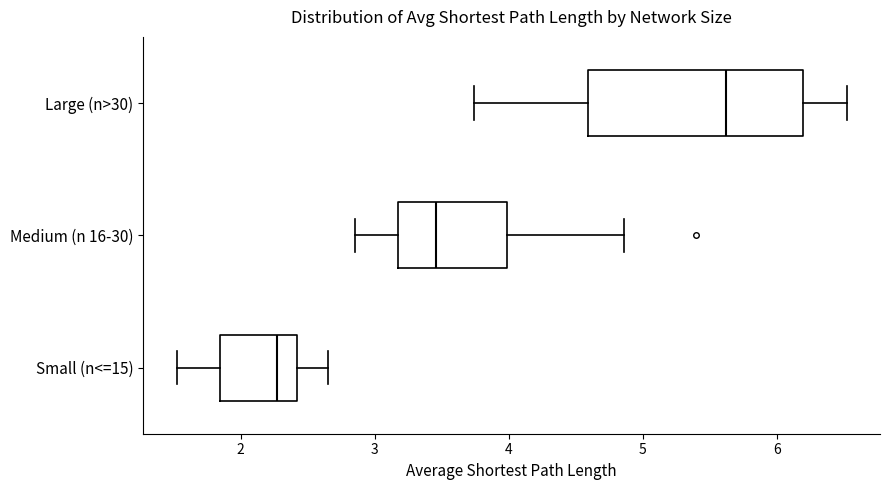

Reading bottom to top, transcribe this box plot: for each box, give where its median line is, the range the box spans, and where its two whiskers end, as read against the x-axis. The values are not printed on the chart, so give them approximately, as read against the axis.

Small (n<=15): median 2.3, box 1.9 to 2.4, whiskers 1.5 to 2.6
Medium (n 16-30): median 3.5, box 3.2 to 4.0, whiskers 2.9 to 4.9
Large (n>30): median 5.6, box 4.6 to 6.2, whiskers 3.7 to 6.5